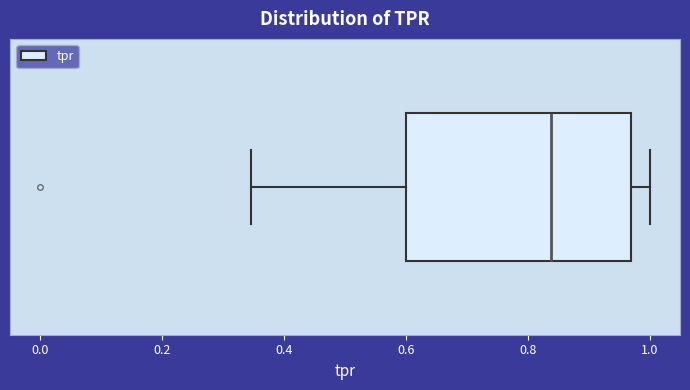

Transcribe this box plot: give where the median line is, the range the box spans, and where the two whiskers end, as read against the x-axis. The values are not printed on the chart, so give them approximately, as read against the axis.

median 0.84, box 0.60 to 0.96, whiskers 0.34 to 1.00